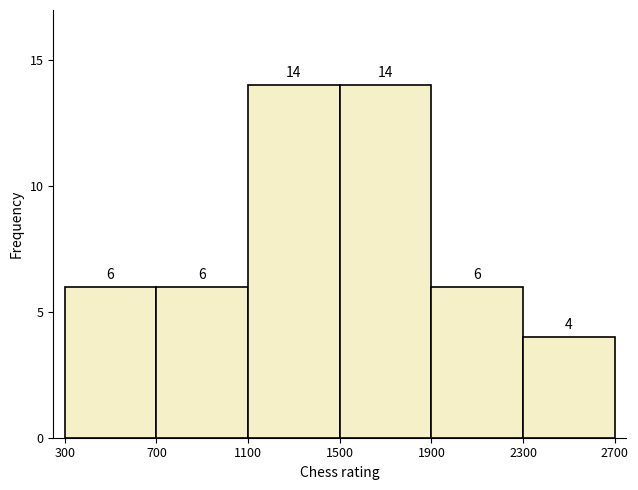

Reading left to right, transcribe this chart: for each bar, give the range it covers on the x-axis and its height.

300 to 700: 6
700 to 1100: 6
1100 to 1500: 14
1500 to 1900: 14
1900 to 2300: 6
2300 to 2700: 4